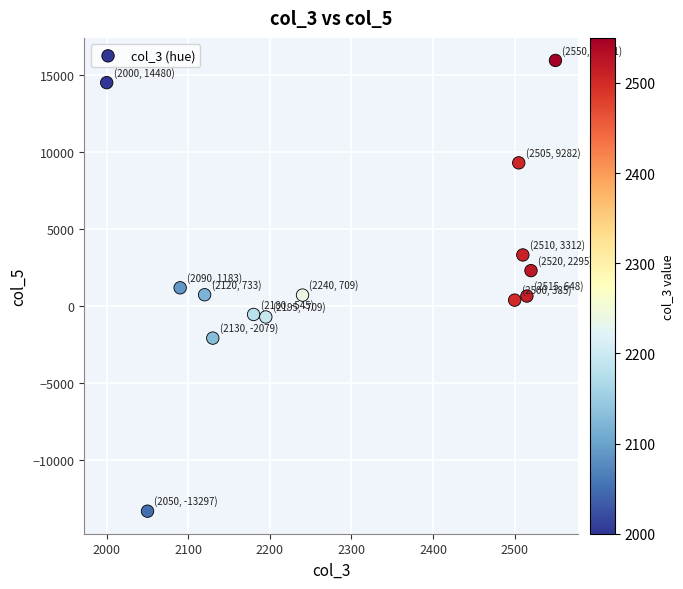

What is the range of Y values (max minus min)?

29218.6